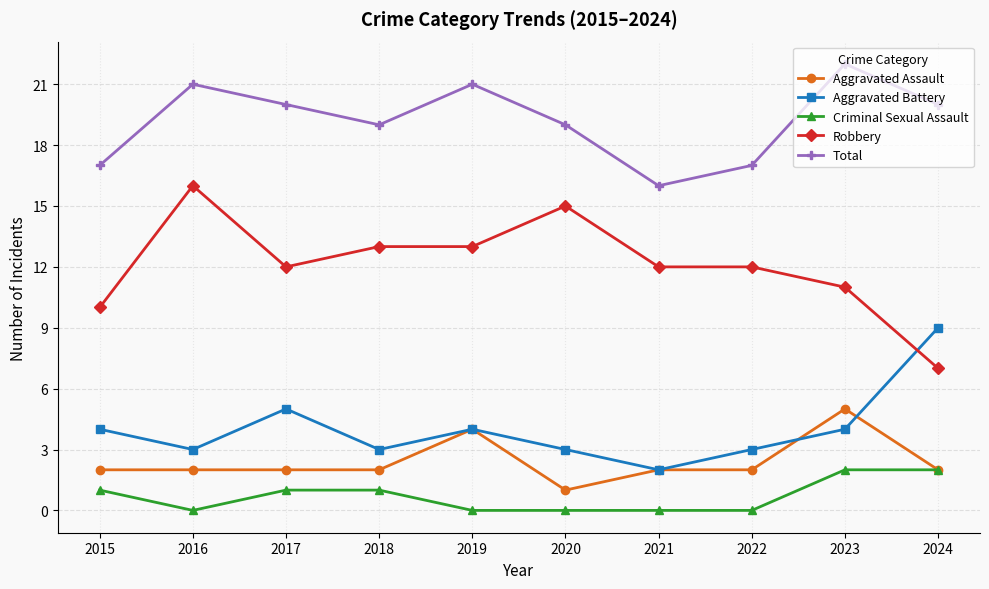

Count the number of data series in this chart.

5